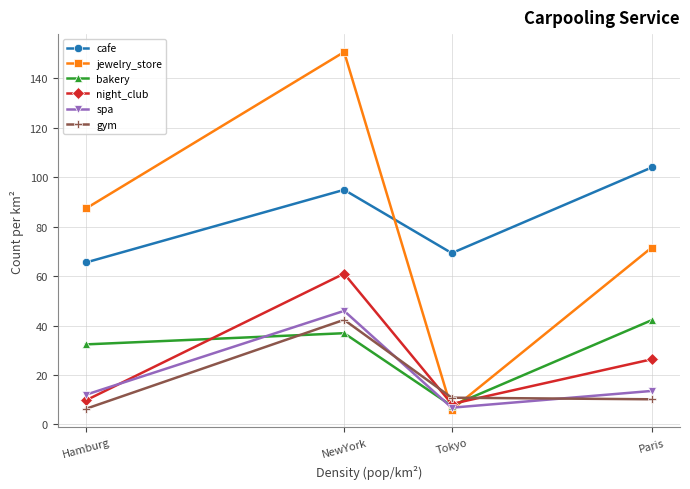

True or false: gym and night_club cross at least once.

True